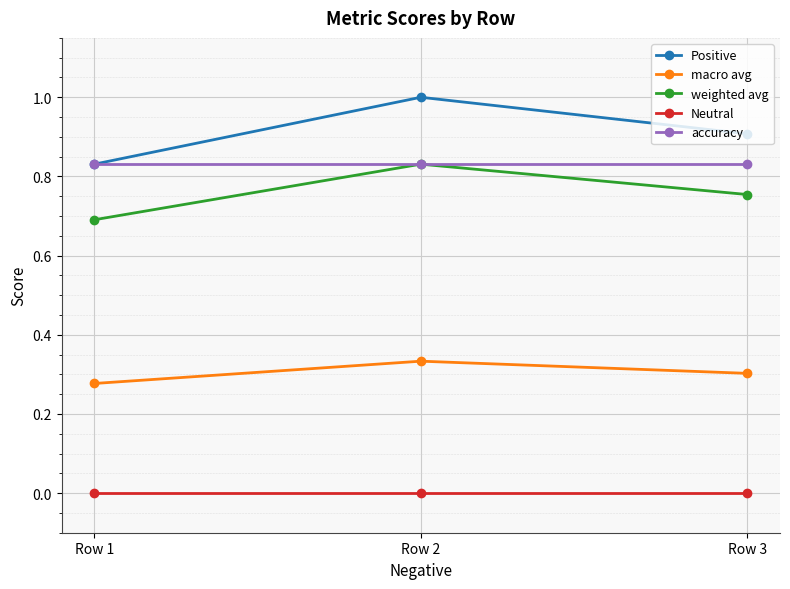

Does the chart display data point markers on the line(s)?

Yes